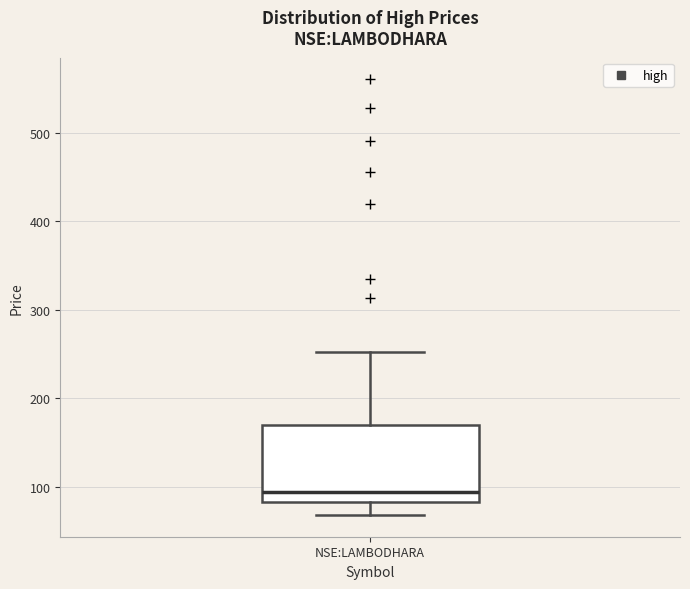

Transcribe this box plot: give where the median line is, the range the box spans, and where the two whiskers end, as read against the y-axis. The values are not printed on the chart, so give them approximately, as read against the axis.

median 90, box 80 to 170, whiskers 70 to 250